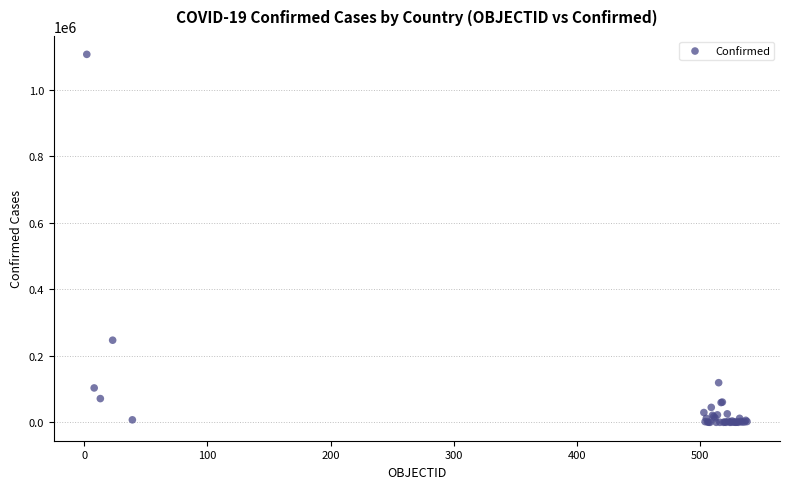

What Y value in the scatter plot is closest to 553246?

246963